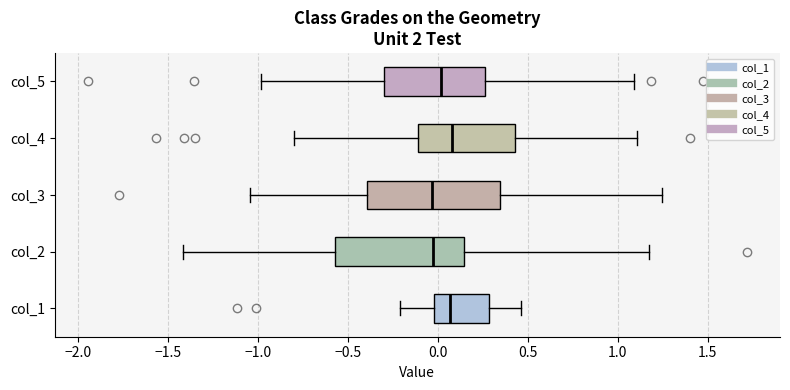

Reading bottom to top, transcribe this box plot: for each box, give where its median line is, the range the box spans, and where its two whiskers end, as read against the x-axis. The values are not printed on the chart, so give them approximately, as read against the axis.

col_1: median 0.05, box 0.00 to 0.30, whiskers -0.20 to 0.45
col_2: median 0.00, box -0.55 to 0.15, whiskers -1.40 to 1.20
col_3: median -0.05, box -0.40 to 0.35, whiskers -1.05 to 1.25
col_4: median 0.10, box -0.10 to 0.45, whiskers -0.80 to 1.10
col_5: median 0.00, box -0.30 to 0.25, whiskers -1.00 to 1.10